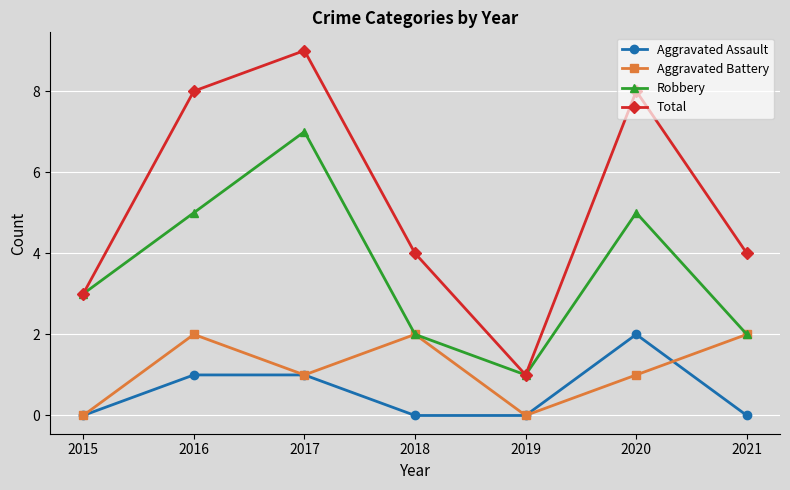

Which series has the widest spread of values?

Total